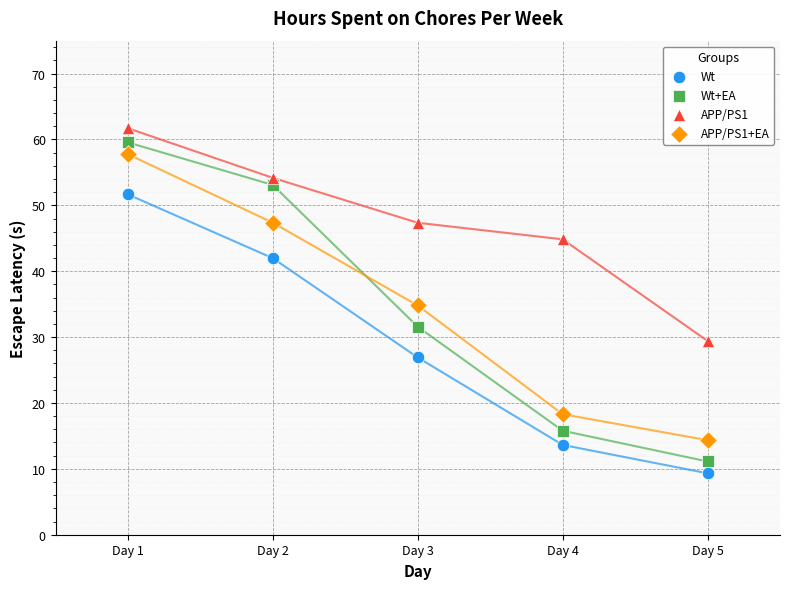

In the APP/PS1+EA series, what Y value is closest to 36?

34.8